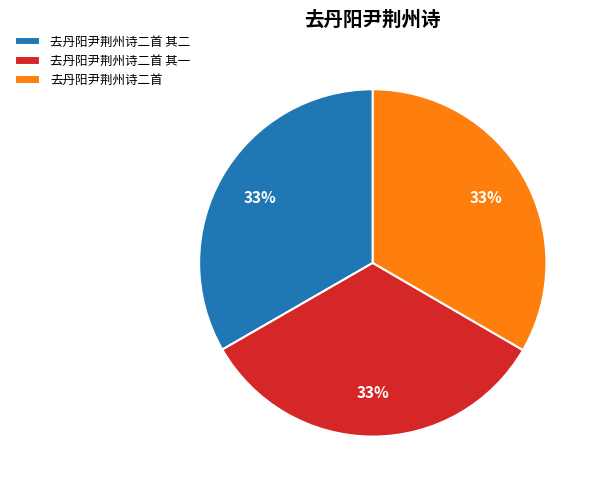

Combined, do 去丹阳尹荆州诗二首 and 去丹阳尹荆州诗二首 其二 account for over 50%?

Yes